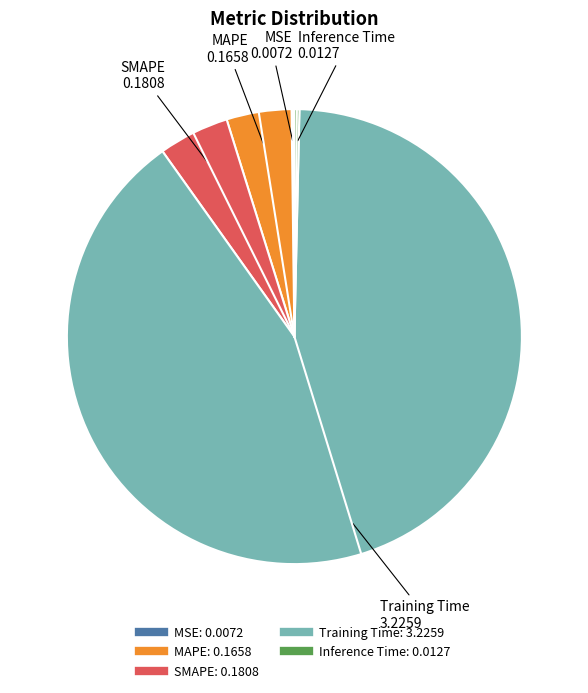

Is the sum of Training Time and MAPE greater than half?

Yes